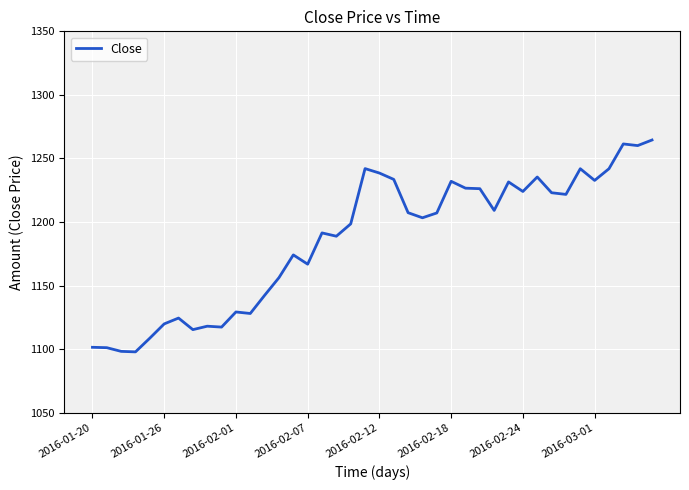

What is the greatest value displayed?

1264.5